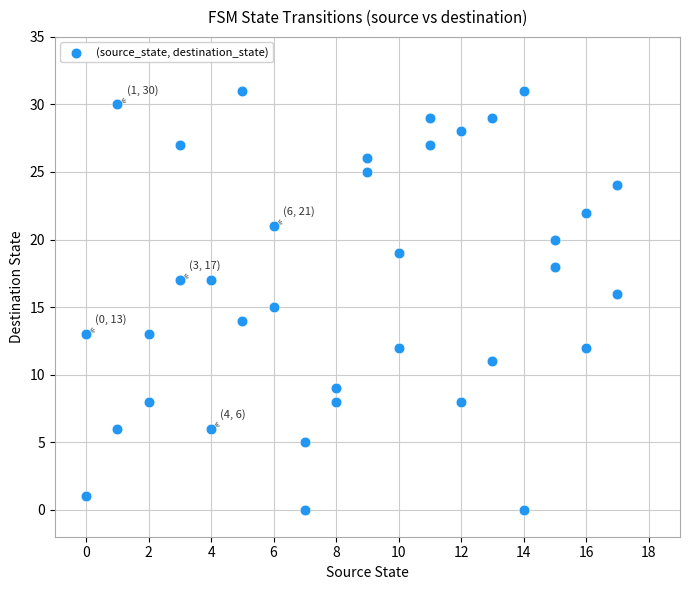

What is the range of X values (max minus min)?

17